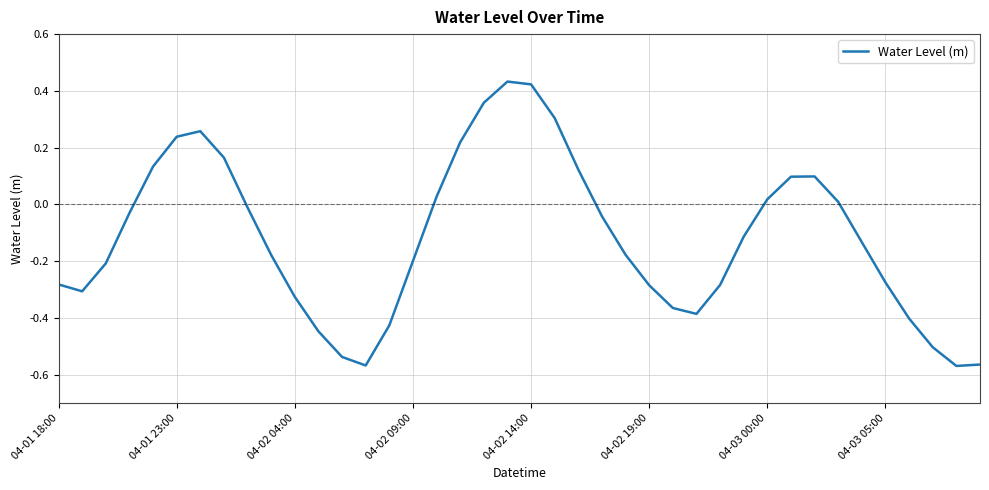

What is the difference between the maximum and minimum values?

1.0